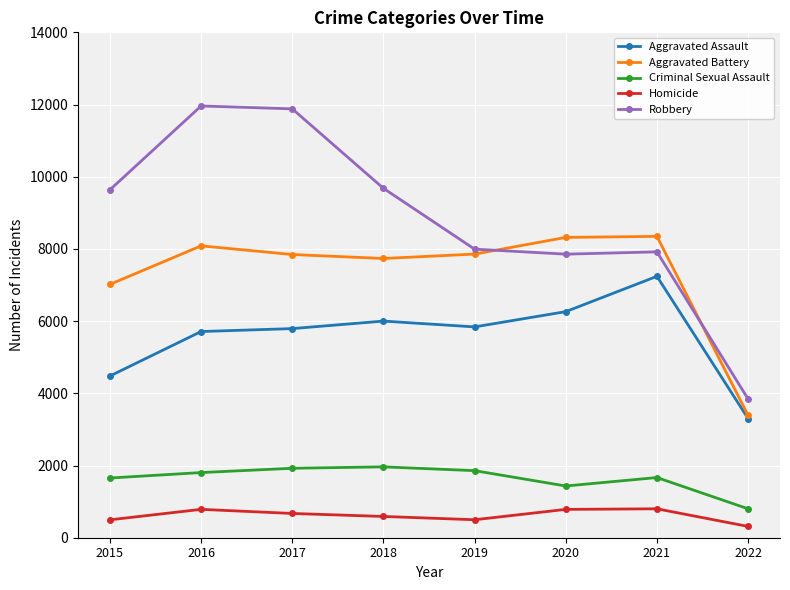

Is it true that Aggravated Battery equals 7735 at 2018?

True